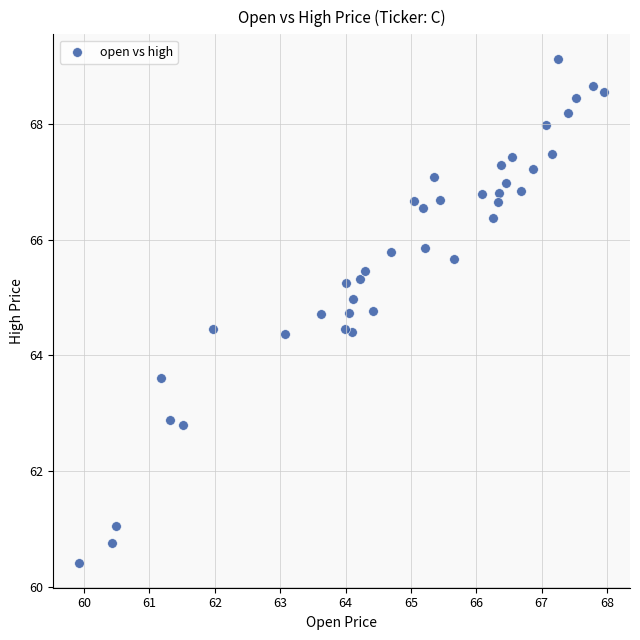

What is the range of X values (max minus min)?

8.0